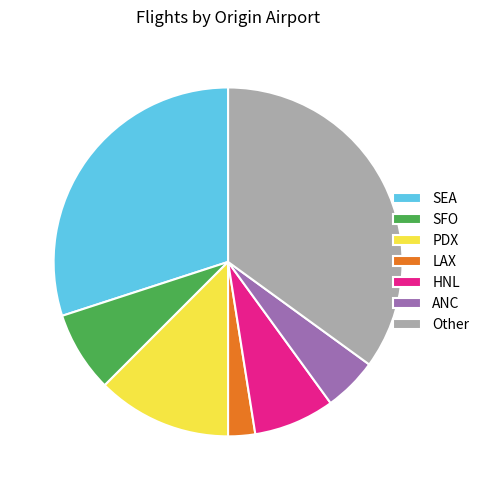

Which slice is the largest?

Other